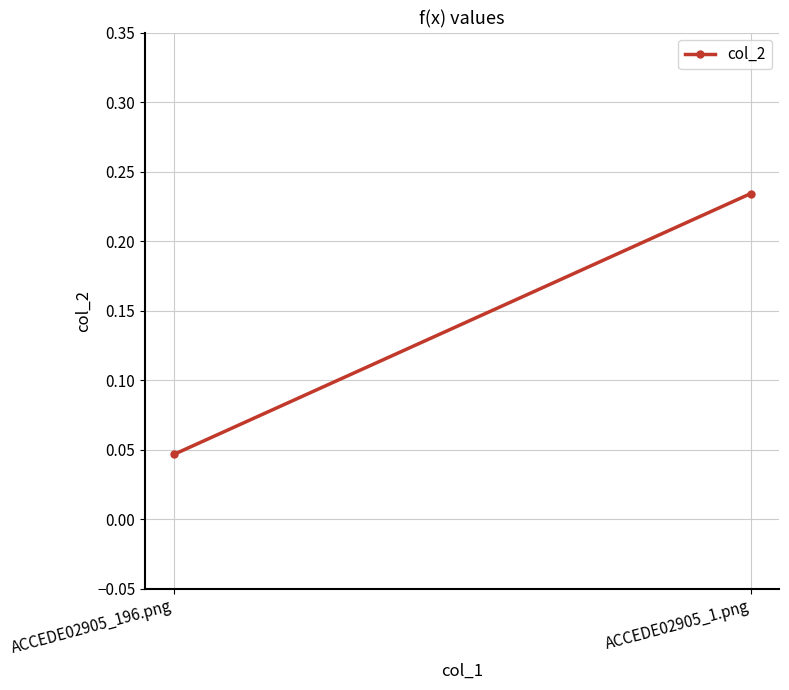

True or false: the data shows 0.0 at ACCEDE02905_196.png.

False